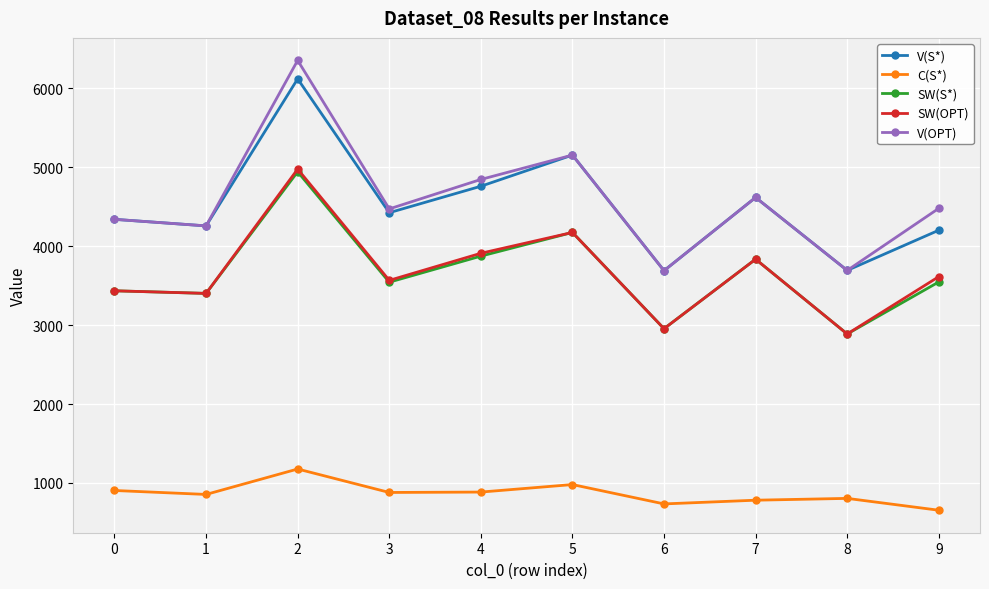

What is the difference between the V(OPT) values at 1 and 9?

222